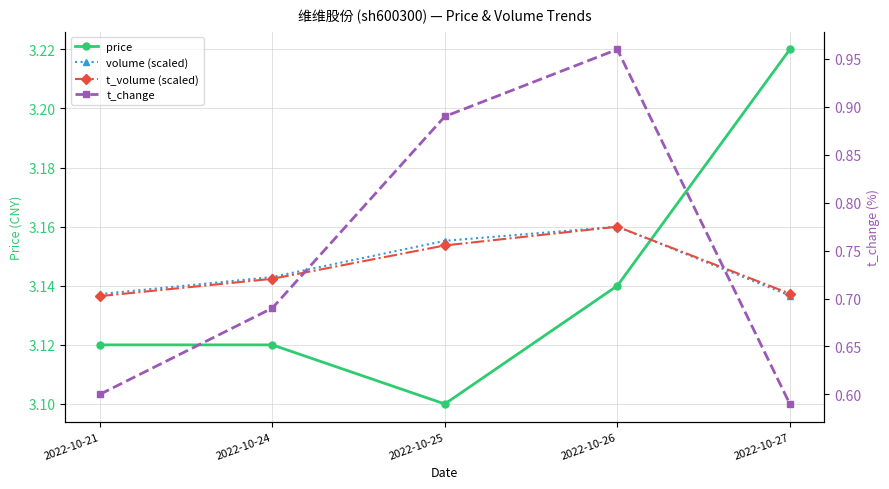

Which series has the largest range (max minus min)?

t_change